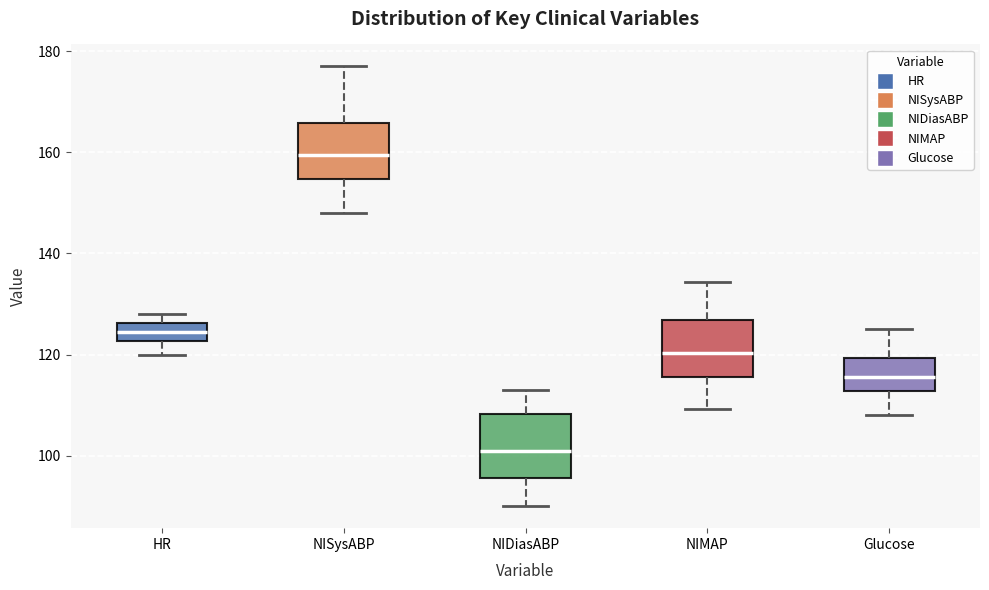

Reading left to right, transcribe this box plot: for each box, give where its median line is, the range the box spans, and where its two whiskers end, as read against the y-axis. The values are not printed on the chart, so give them approximately, as read against the axis.

HR: median 124, box 122 to 126, whiskers 120 to 128
NISysABP: median 160, box 154 to 166, whiskers 148 to 178
NIDiasABP: median 102, box 96 to 108, whiskers 90 to 114
NIMAP: median 120, box 116 to 126, whiskers 110 to 134
Glucose: median 116, box 112 to 120, whiskers 108 to 126